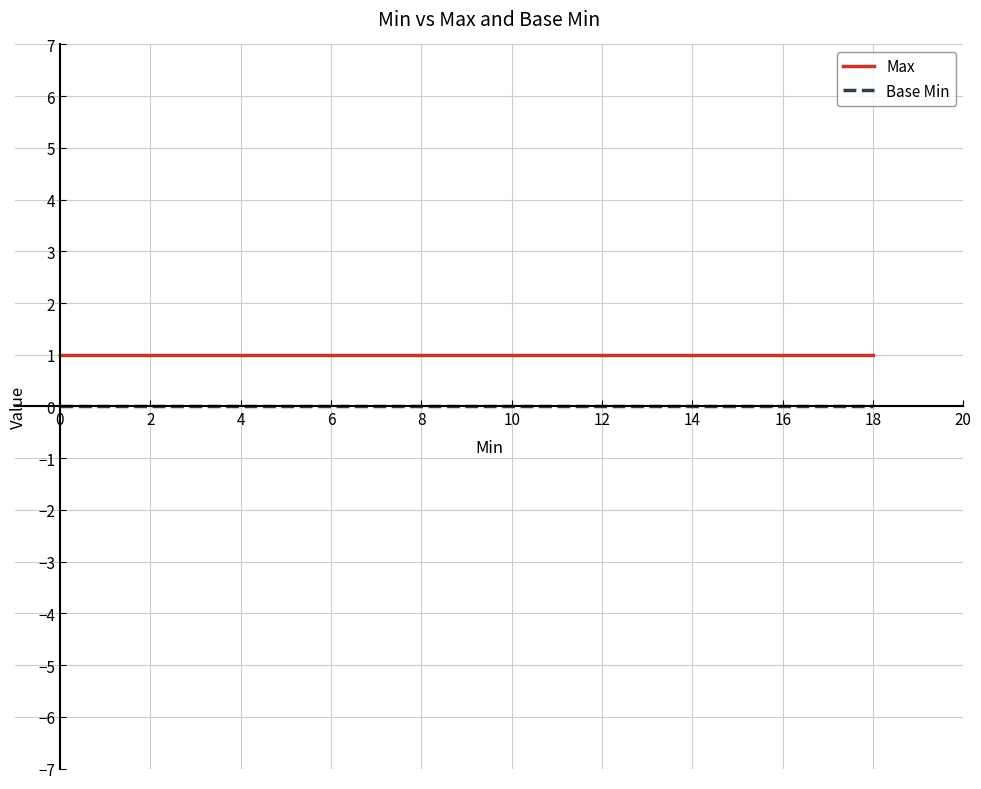

List the series in order of their peak value, highest first.

Max, Base Min